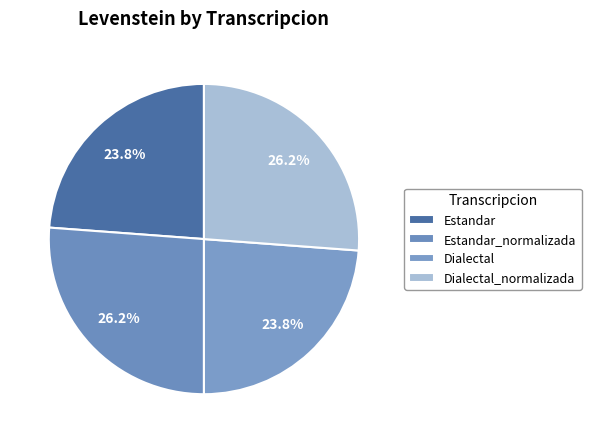

Is there a majority slice in this chart?

No